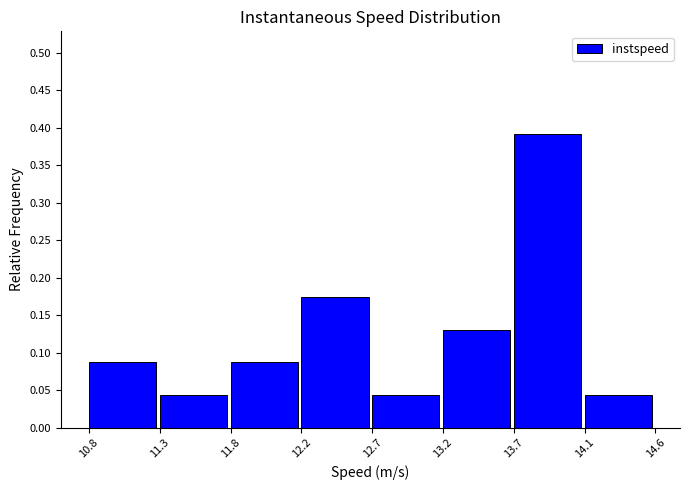

The chart shows a value of 0.6 at 13.7. True or false?

False